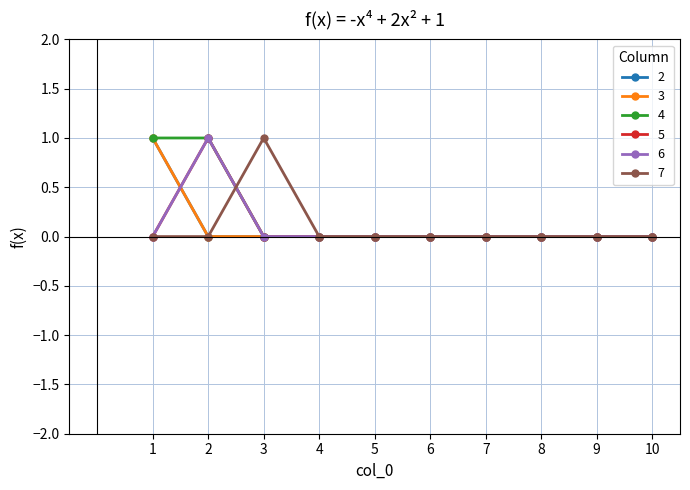

Is this an area chart (filled region under the line)?

No